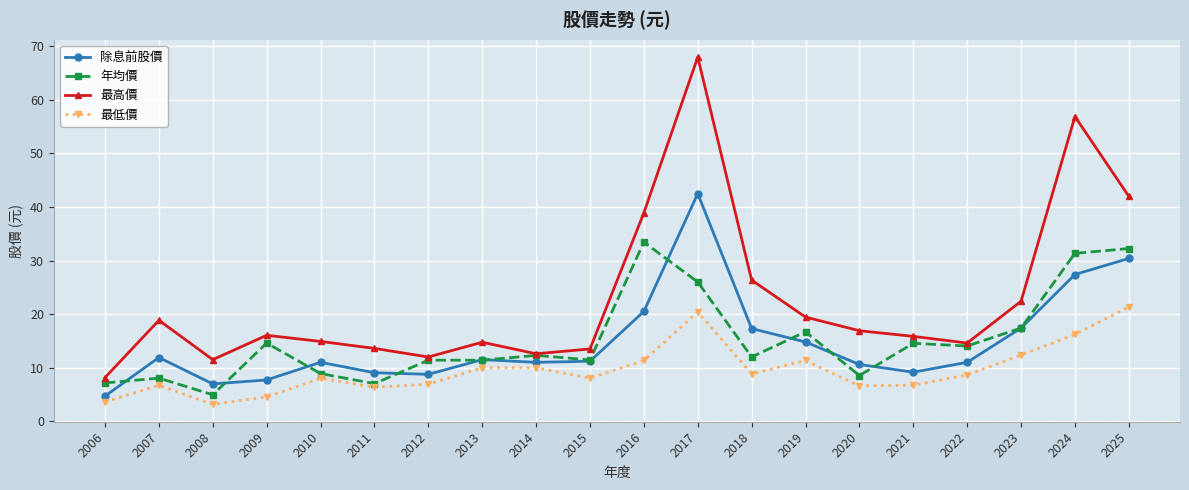

Between 2013 and 2015, which series saw the biggest shift?

最低價